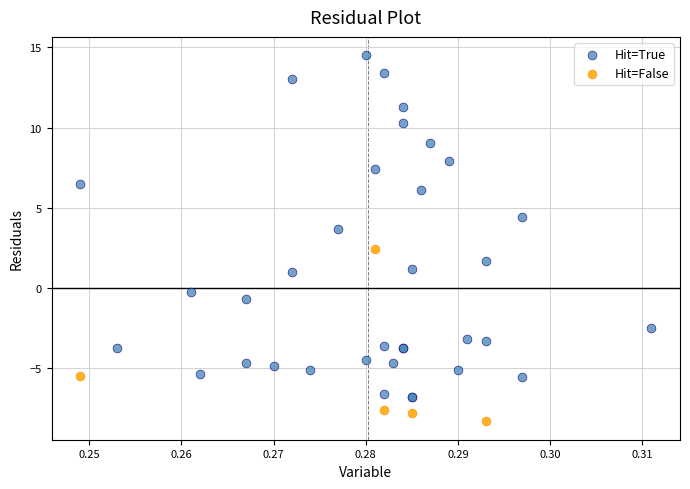

Which series contains the highest Y value?

Hit=True